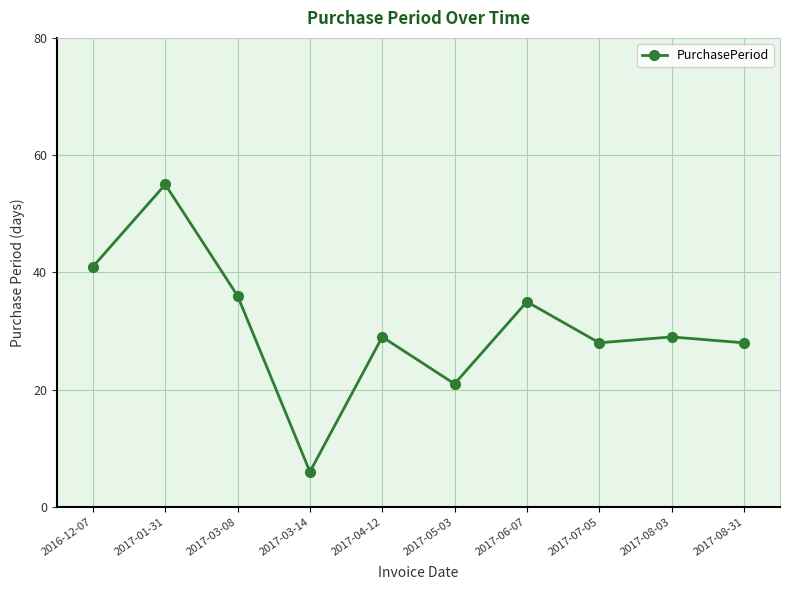

What position from the left is 2016-12-07?

1